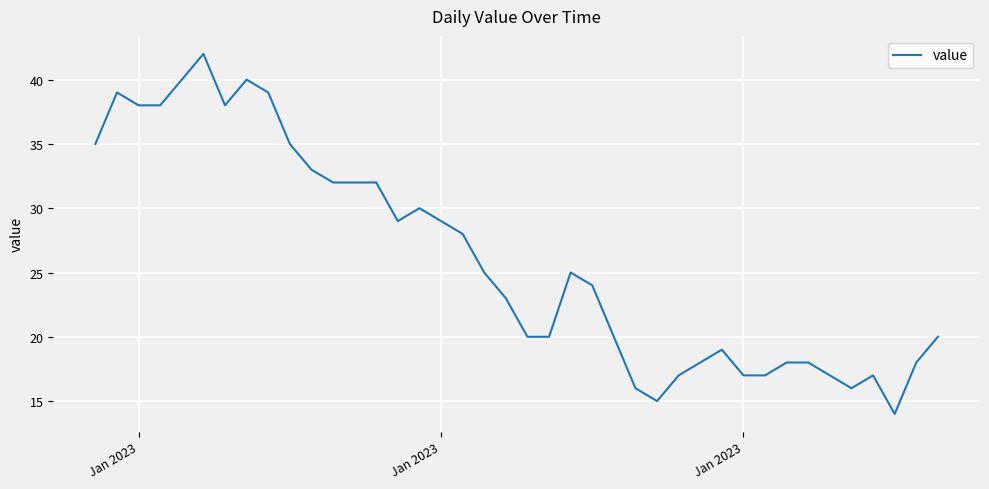

What is the greatest value displayed?

42